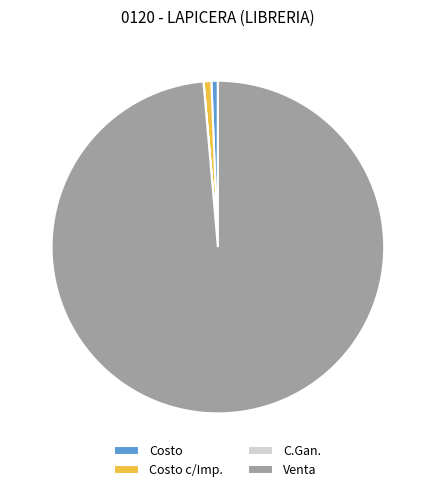

Is it true that Venta is 99% of the pie?

True